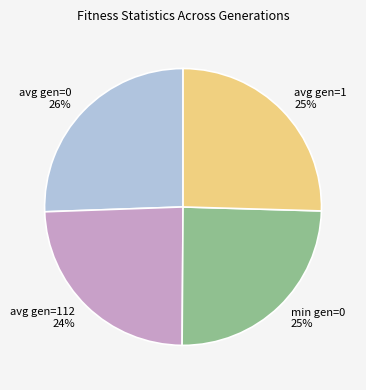

Approximately how many times larger is the value at avg gen=112 compared to avg gen=1?

1.0